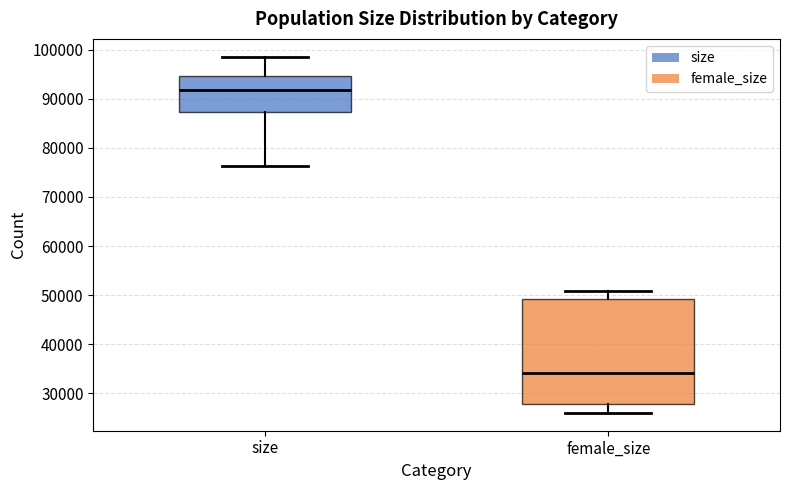

Where does the median line of the box for size sit on the y-axis? The values are not printed on the chart, so give them approximately, as read against the axis.

92000